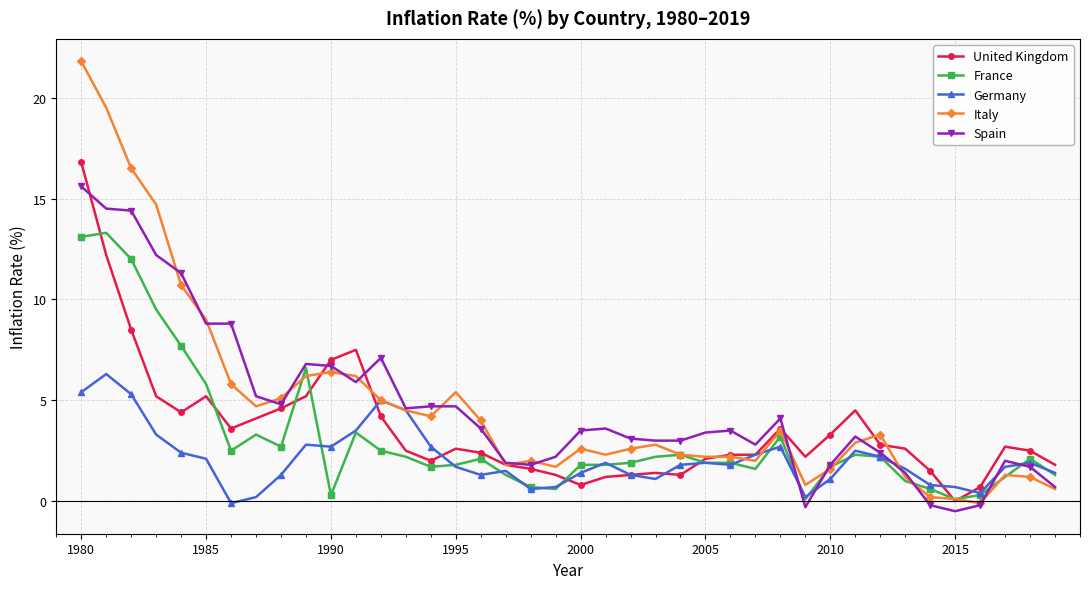

What is the sum of all Germany values?

83.9